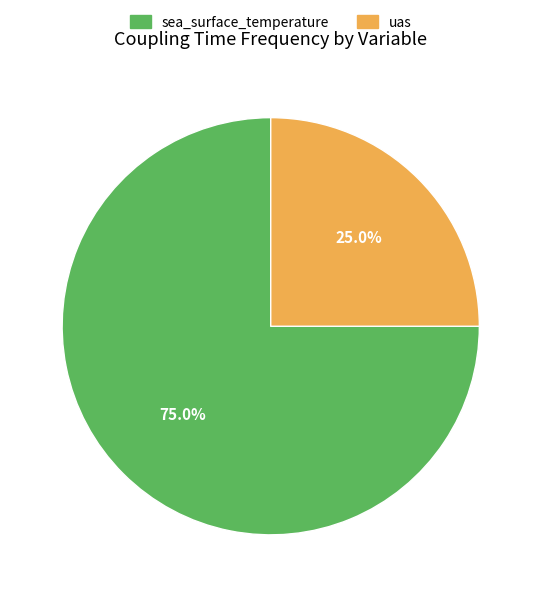

What is the total percentage of sea_surface_temperature and uas?

100.0%